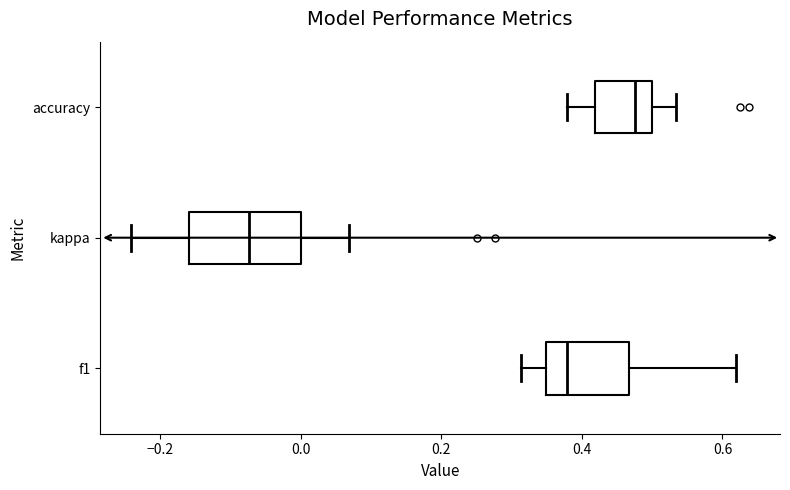

Where does the left whisker of the box for f1 end on the x-axis? The values are not printed on the chart, so give them approximately, as read against the axis.

0.32